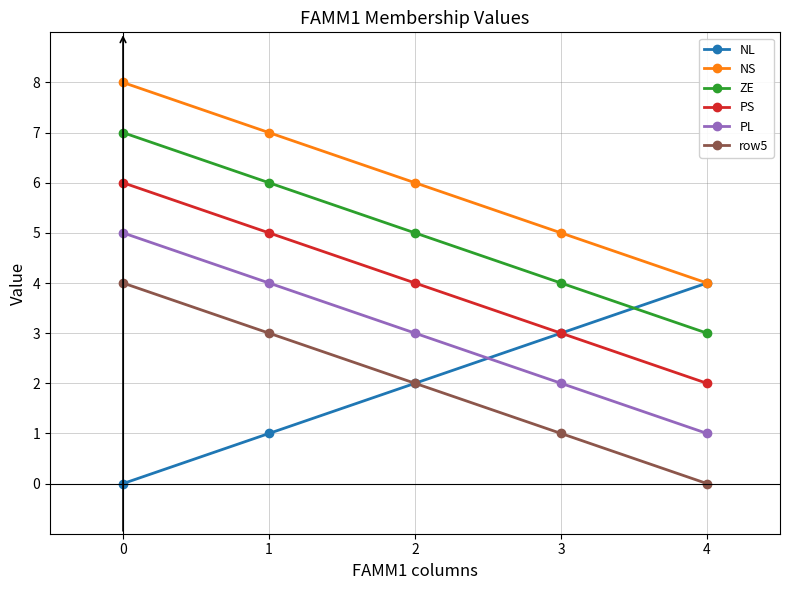

How many data points in PL are less than 3?

2